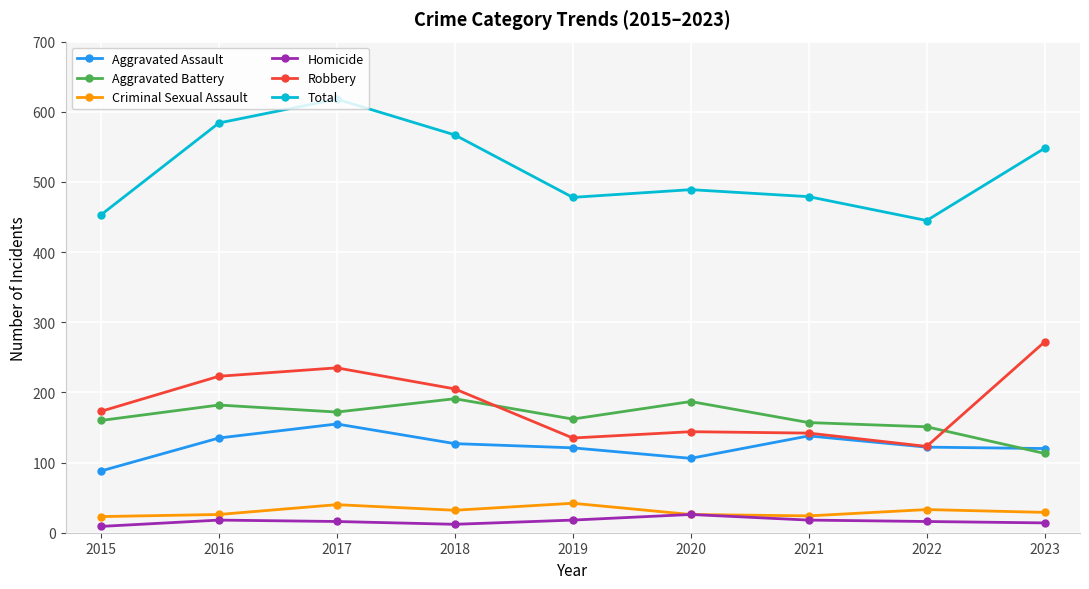

In Aggravated Battery, how many points are lower than both neighbors (excluding endpoints)?

2